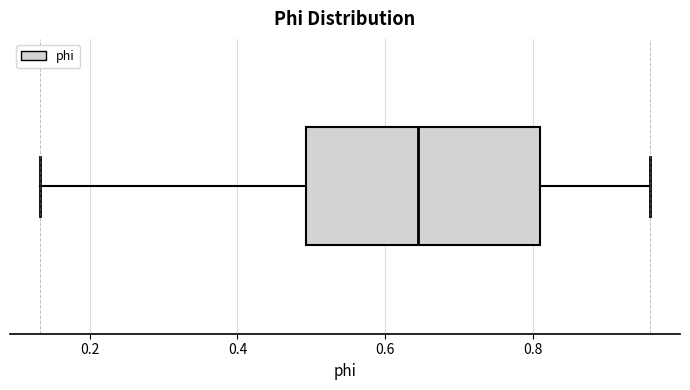

Read this box plot against the x-axis: the position of the median line, the range covered by the box, and the ends of both whiskers. The values are not printed on the chart, so give them approximately, as read against the axis.

median 0.64, box 0.50 to 0.80, whiskers 0.14 to 0.96